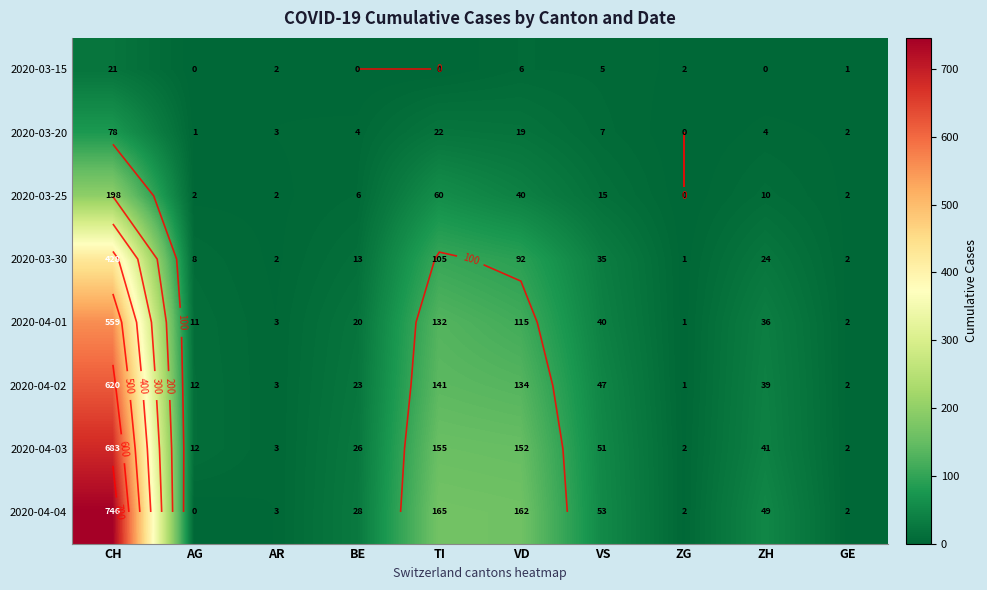

Which series has the largest total across all categories?

2020-04-04